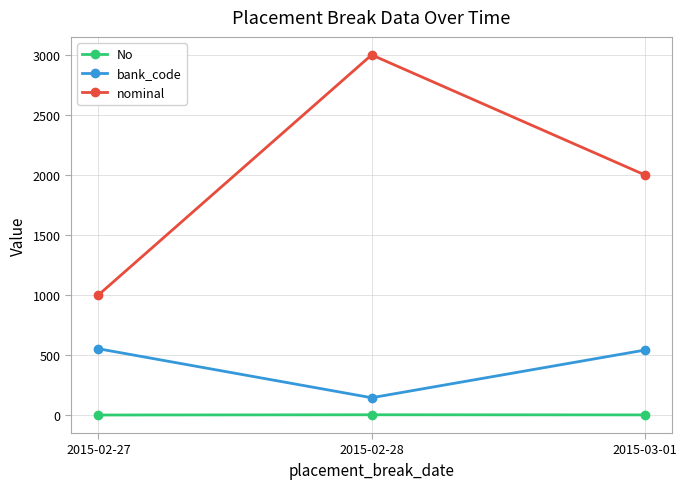

The value of bank_code at 2015-03-01 is 278. True or false?

False